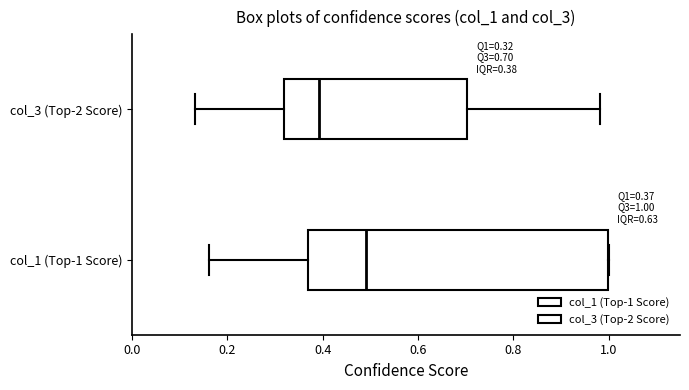

Which box's median line is the furthest to the right?

col_1 (Top-1 Score)